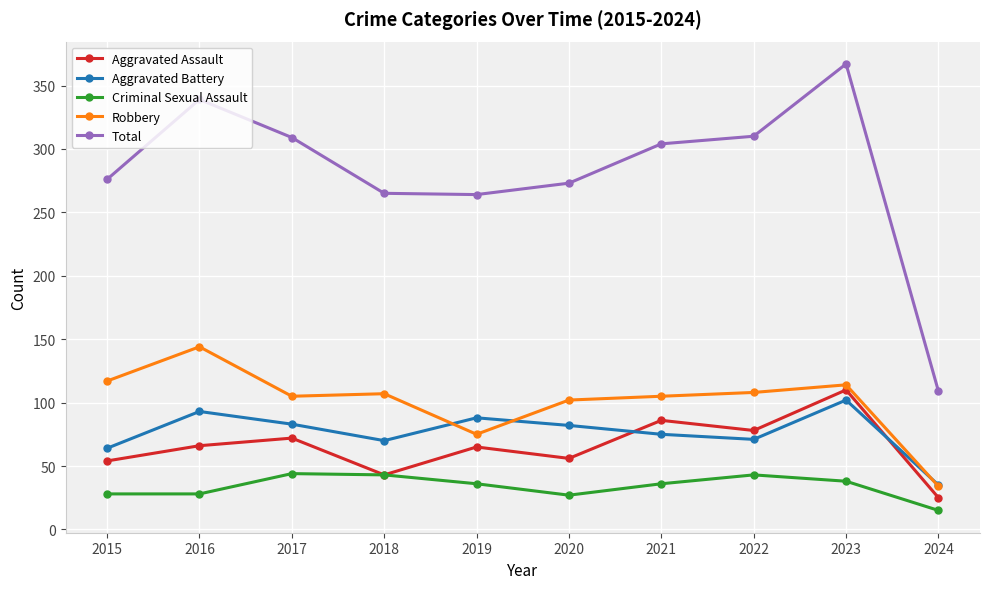

Count the number of data series in this chart.

5